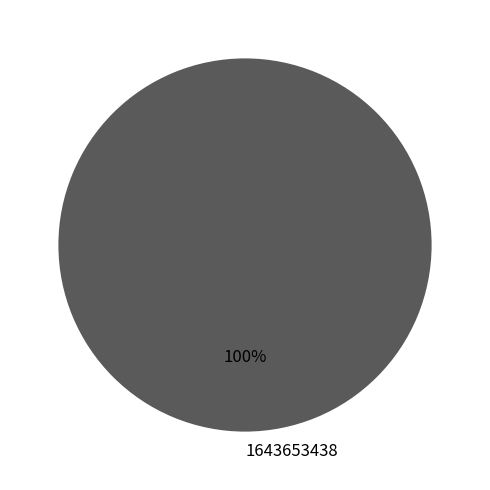

To the nearest percent, what percentage of the pie is 1643653438?

100%